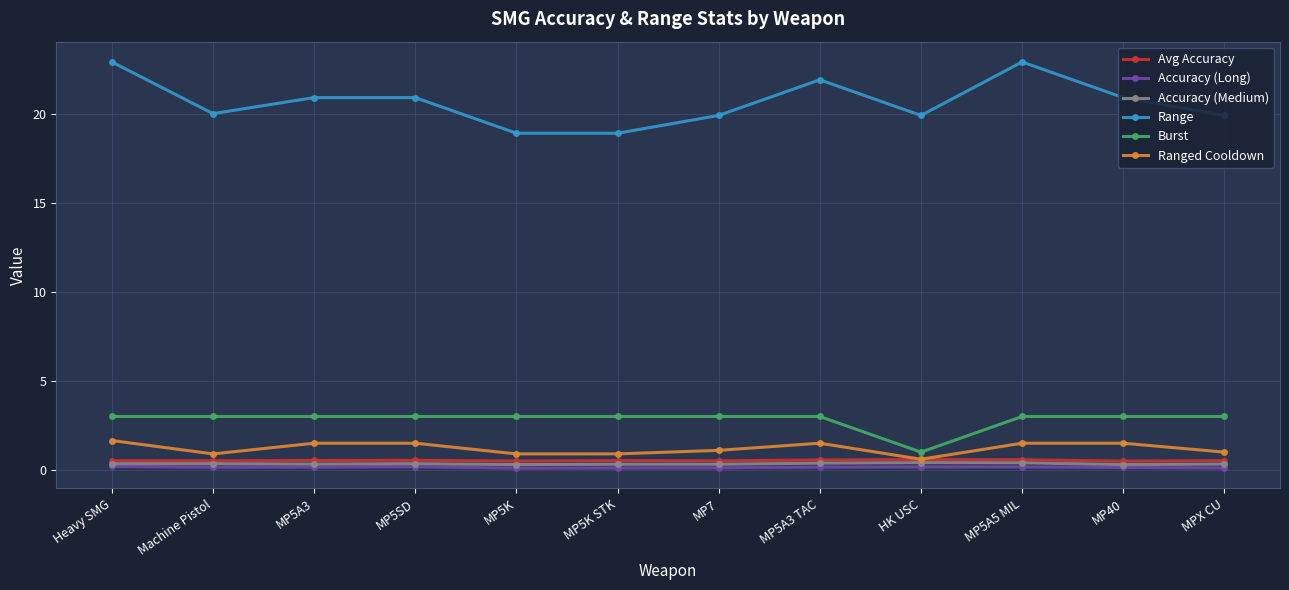

What is the sum of all Accuracy (Medium) values?

4.1